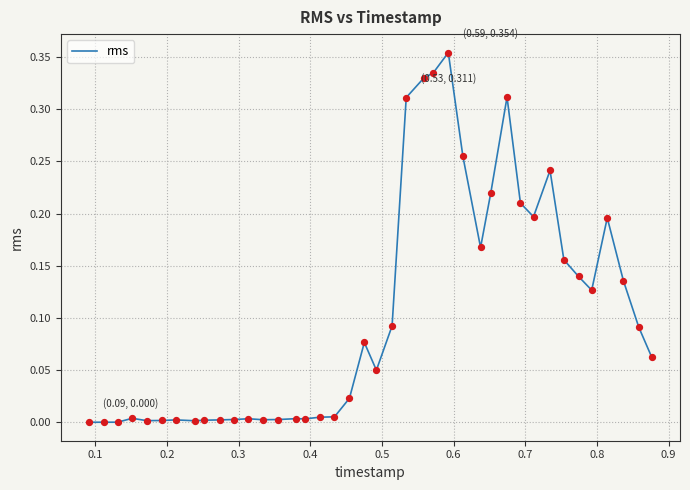

How many lines are shown in the chart?

1